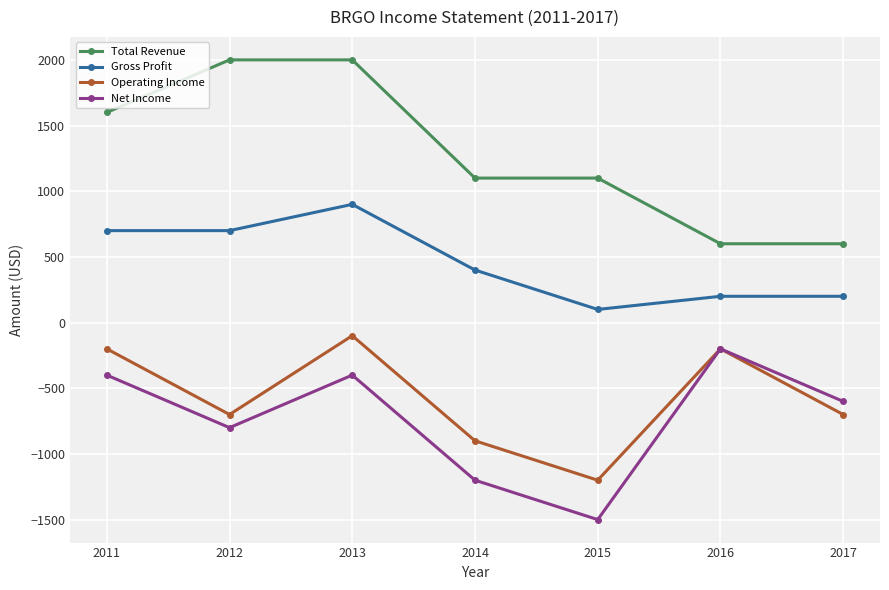

How many values in the Net Income series exceed -600?

3